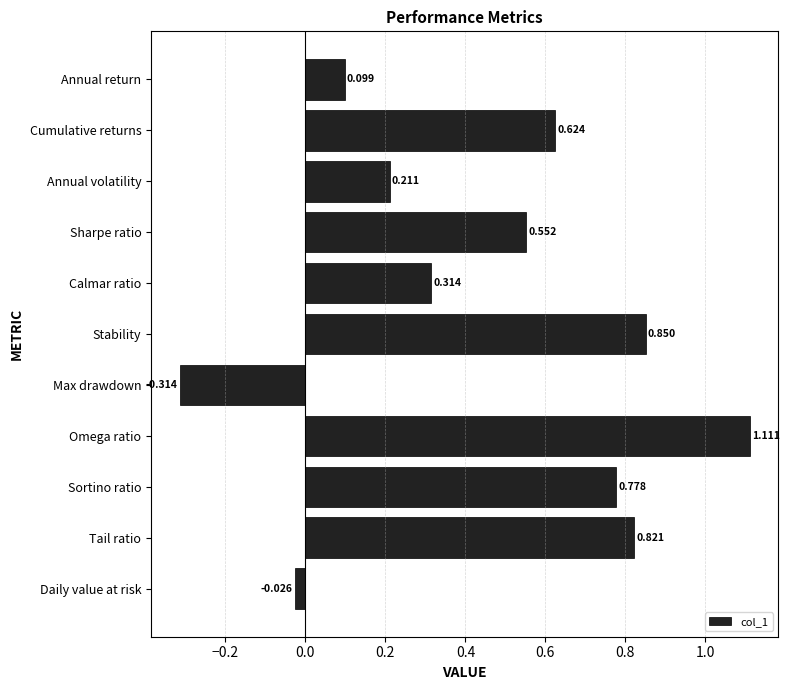

Which category has the highest value across all series?

Omega ratio